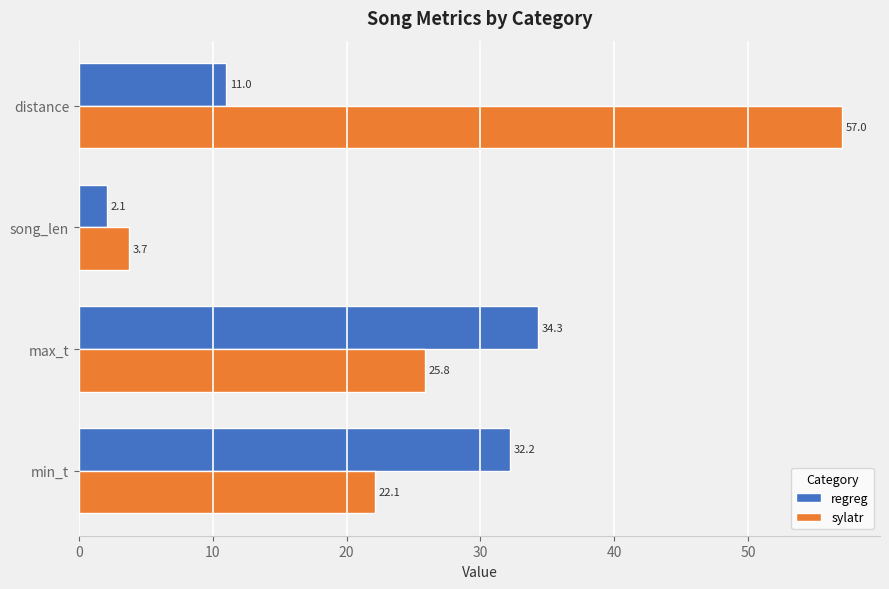

Rank the series by their maximum value, from highest to lowest.

sylatr, regreg